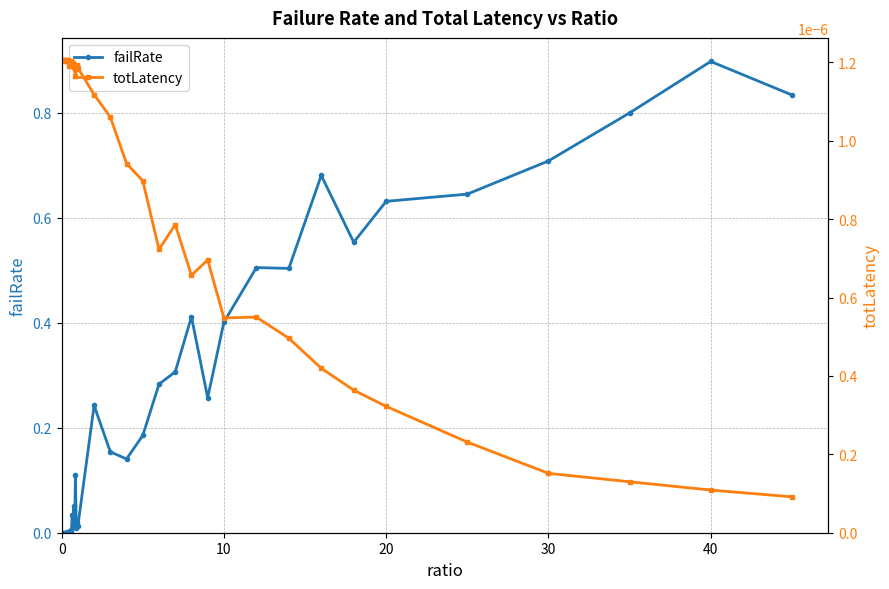

What are all the series names shown in the legend?

failRate, totLatency